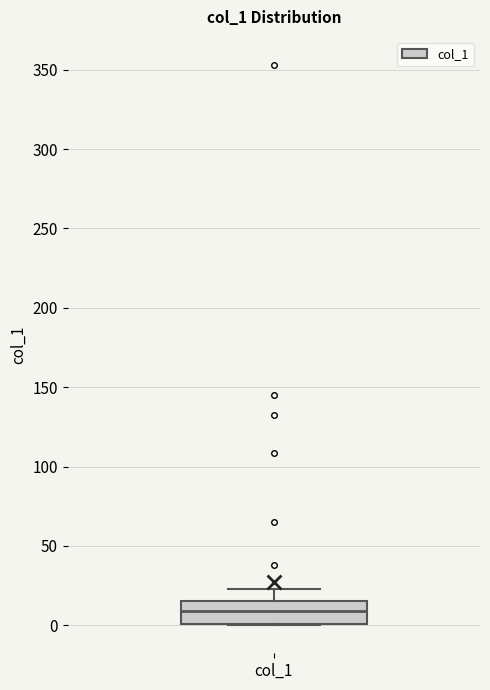

Transcribe this box plot: give where the median line is, the range the box spans, and where the two whiskers end, as read against the y-axis. The values are not printed on the chart, so give them approximately, as read against the axis.

median 10, box 0 to 15, whiskers 0 to 25